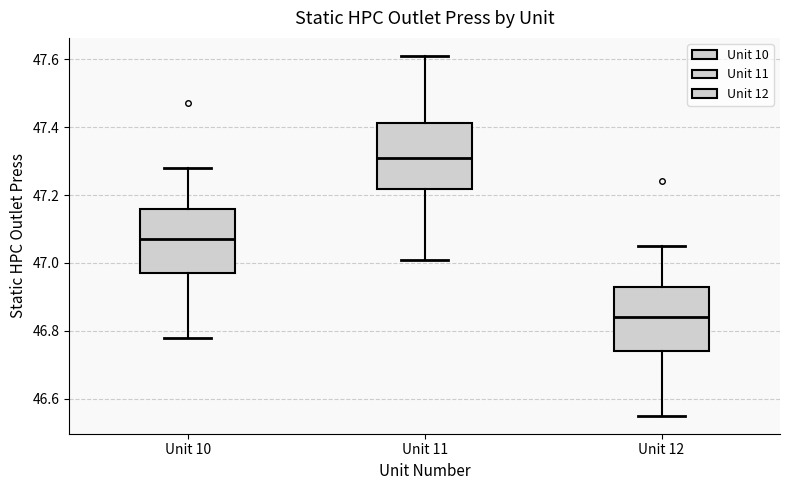

Reading left to right, transcribe this box plot: for each box, give where its median line is, the range the box spans, and where its two whiskers end, as read against the y-axis. The values are not printed on the chart, so give them approximately, as read against the axis.

Unit 10: median 47.08, box 46.98 to 47.16, whiskers 46.78 to 47.28
Unit 11: median 47.32, box 47.22 to 47.42, whiskers 47.02 to 47.62
Unit 12: median 46.84, box 46.74 to 46.94, whiskers 46.56 to 47.06